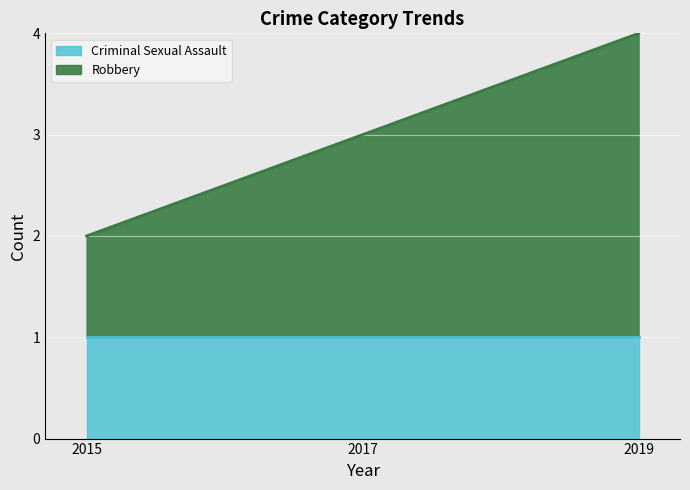

The value at 2019 is 4. True or false?

True